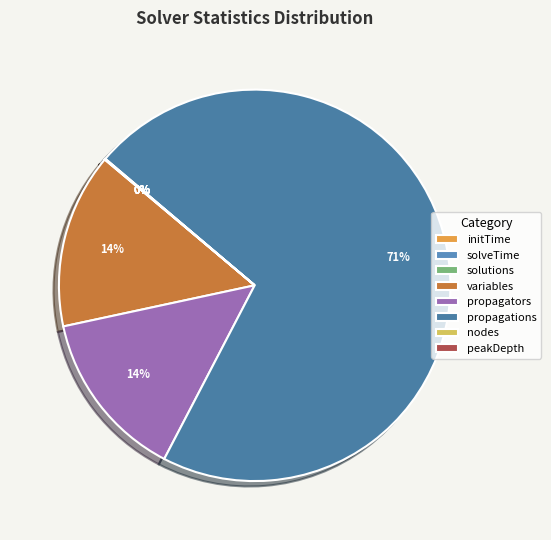

Rank the categories by value from lowest to highest.

solveTime, initTime, solutions, peakDepth, nodes, propagators, variables, propagations